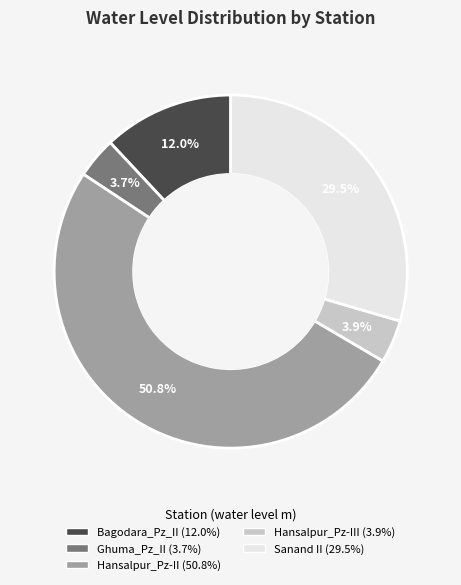

Is there any slice that represents more than half of the pie?

Yes